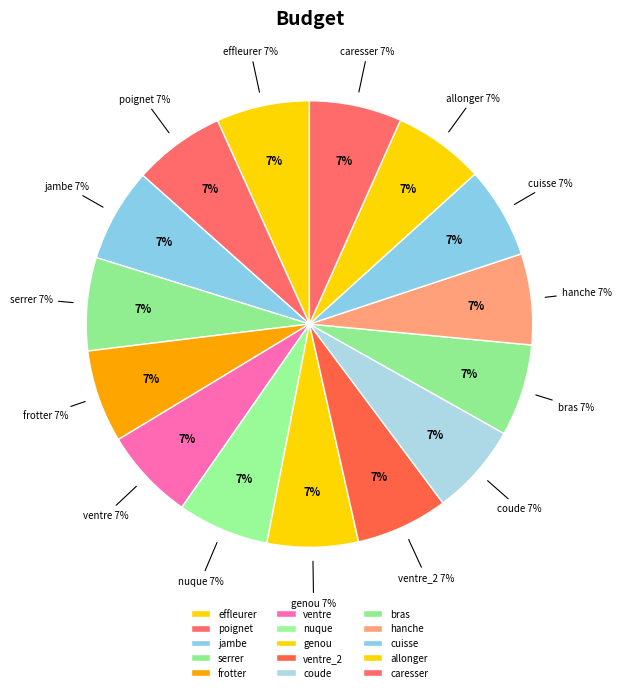

Does allonger account for over 50% of the chart?

No